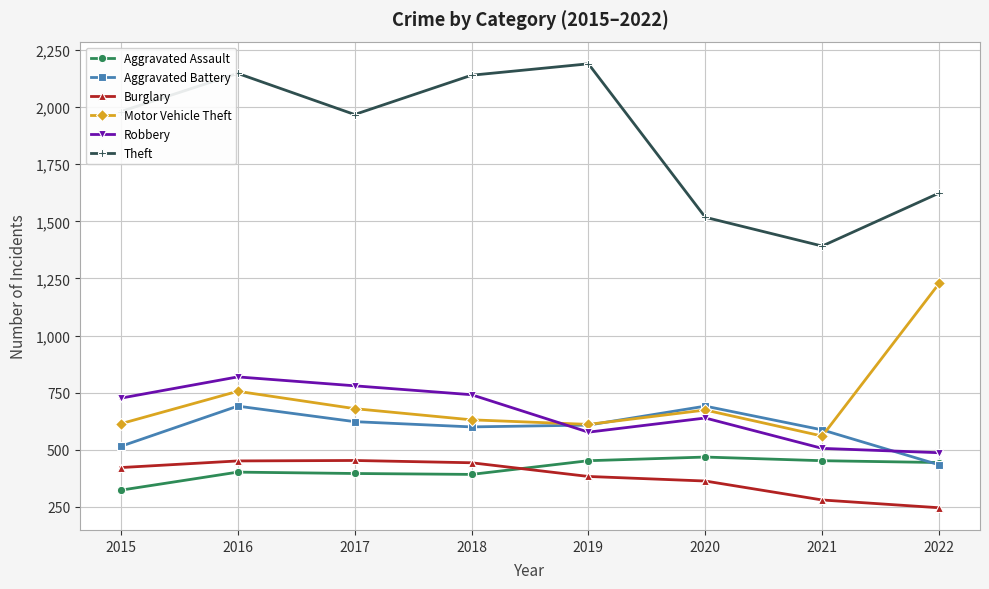

What is the average value of the Burglary series?

380